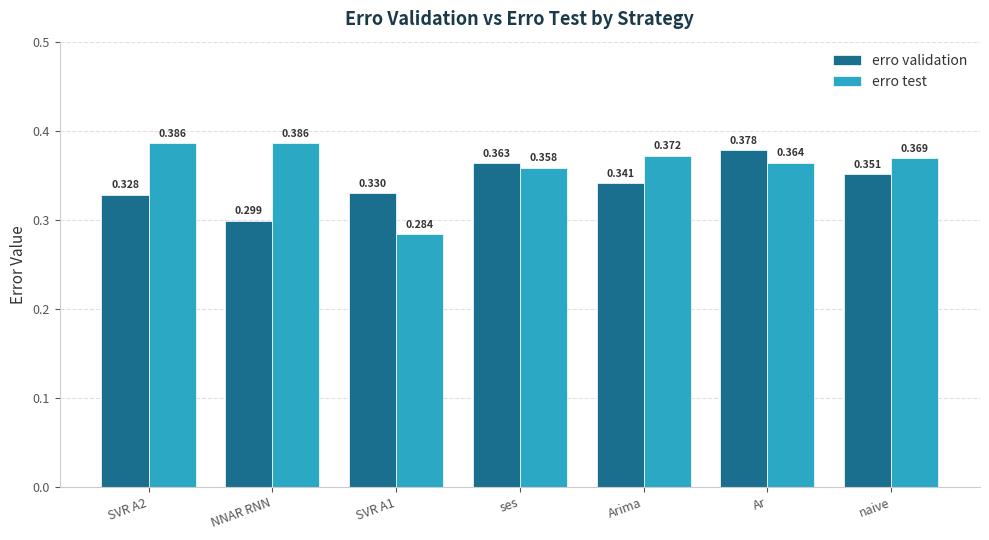

Rank the series by their average value, from highest to lowest.

erro test, erro validation